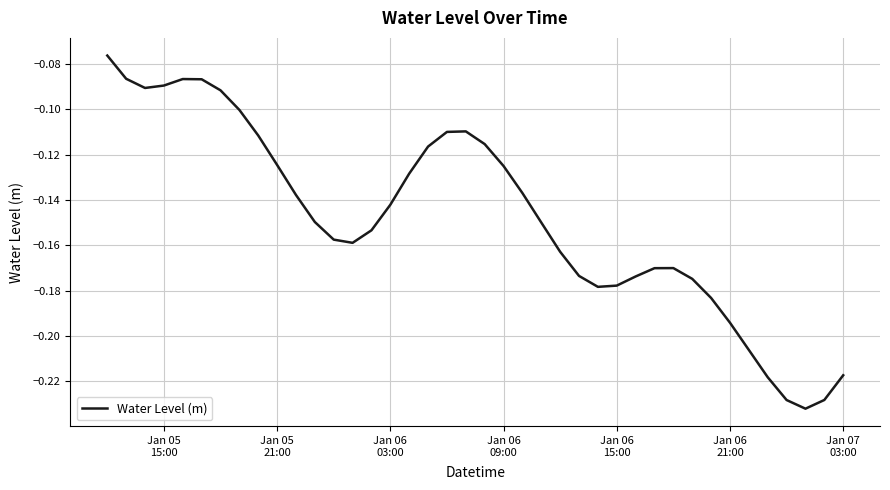

Does the chart display data point markers on the line(s)?

No